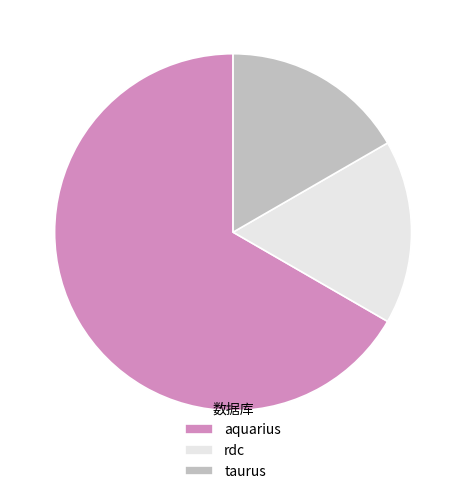

Is there a majority slice in this chart?

Yes